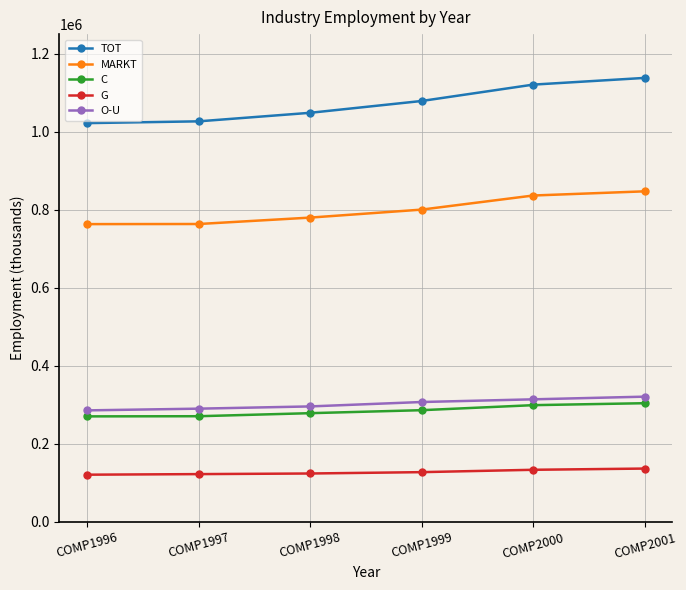

True or false: TOT has more than 2 interior local peaks.

False